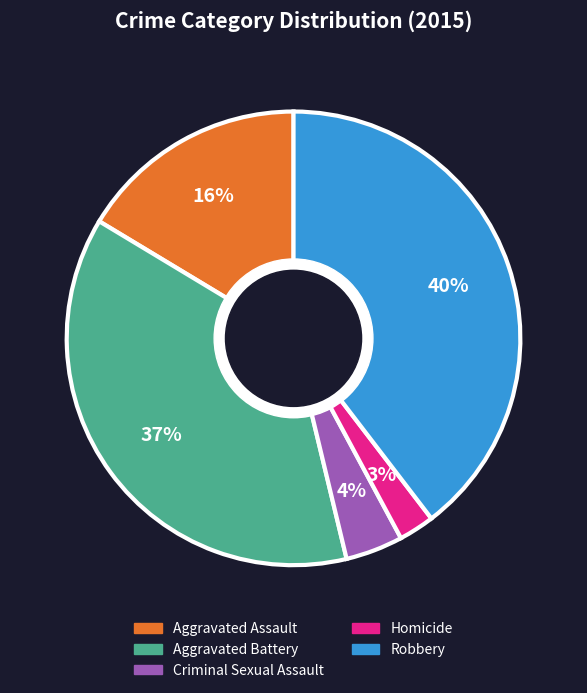

To the nearest percent, what percentage of the pie is Criminal Sexual Assault?

4%